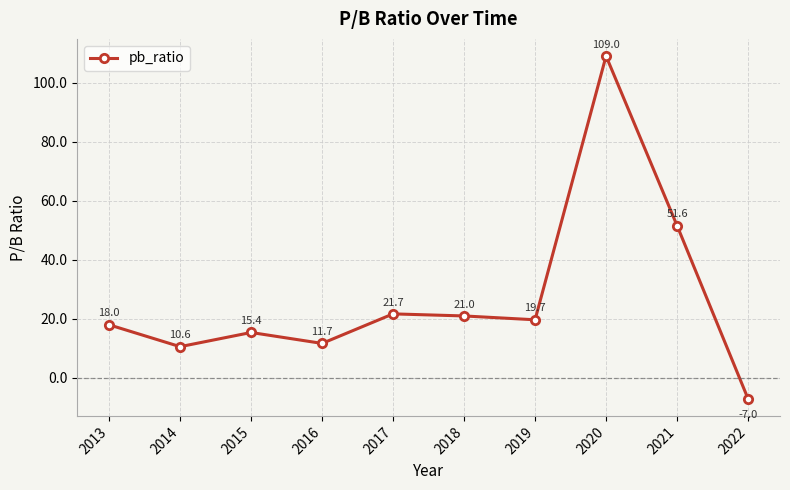

What is the maximum value shown in the chart?

109.0